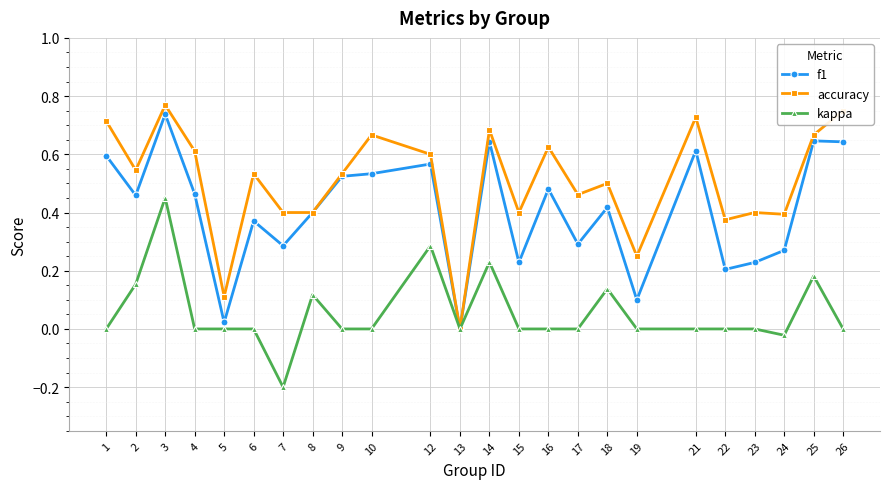

At which label does f1 reach its peak?

3